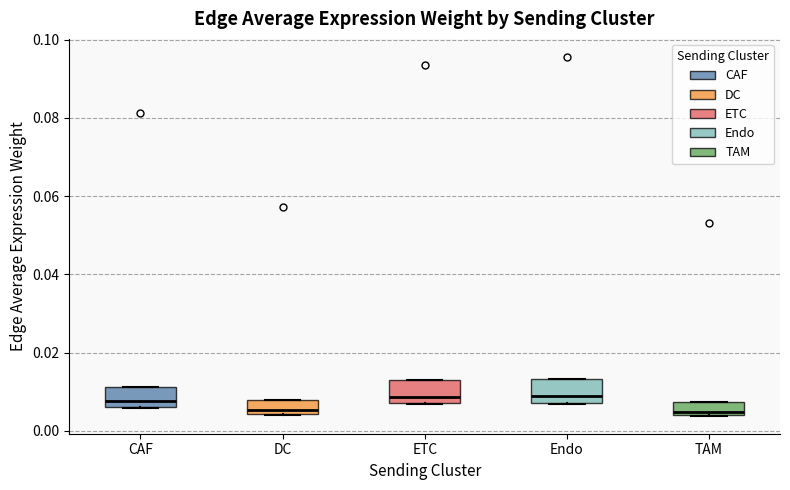

Where is the lower edge of the box for DC on the y-axis? The values are not printed on the chart, so give them approximately, as read against the axis.

0.004